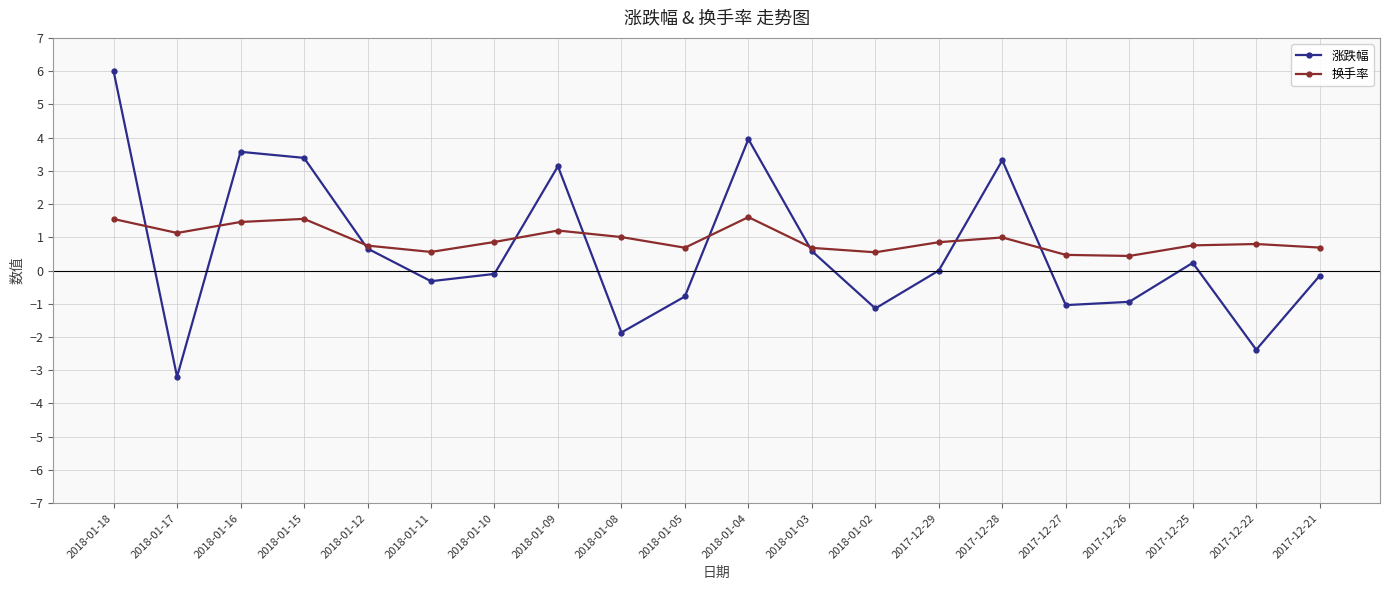

Is it true that 涨跌幅 equals 3.6 at 2018-01-16?

True